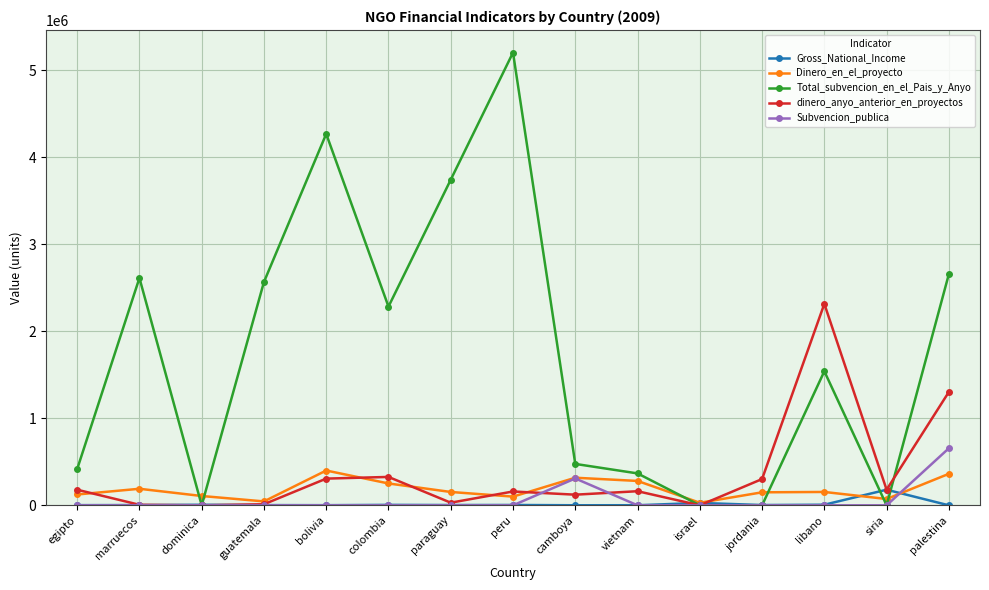

Which series has the largest total across all categories?

Total_subvencion_en_el_Pais_y_Anyo